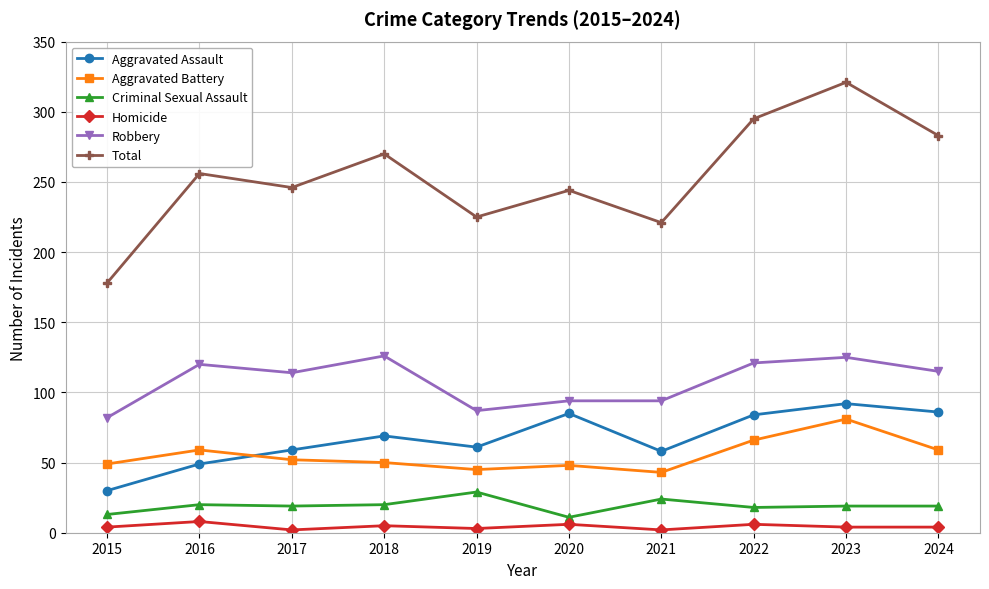

True or false: Total has more than 0 interior local peaks.

True